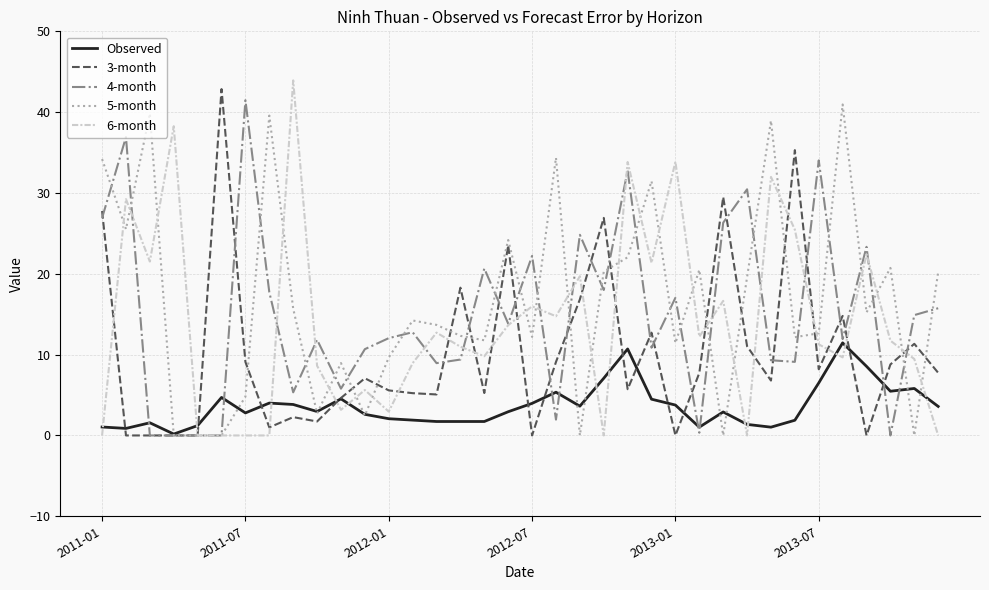

True or false: 6-month and Observed intersect in this chart.

True